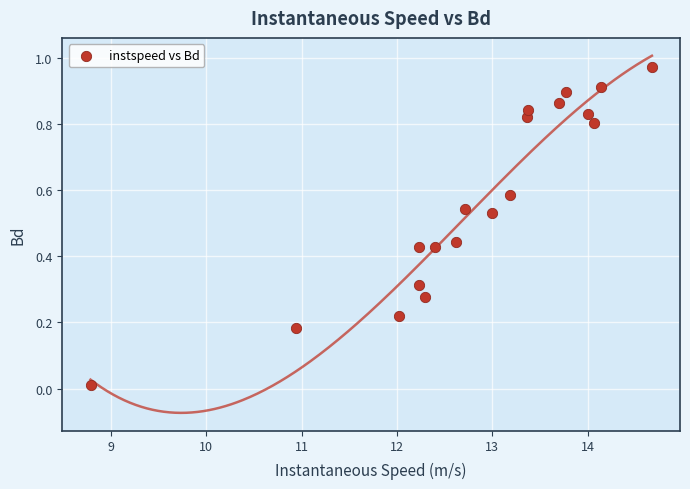

What is the range of X values (max minus min)?

5.9